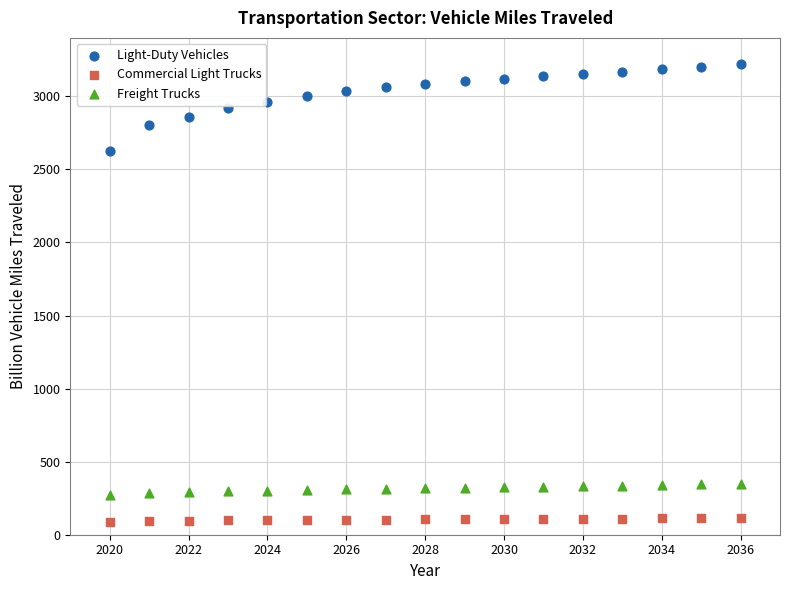

Which series reaches the maximum Y coordinate?

Light-Duty Vehicles